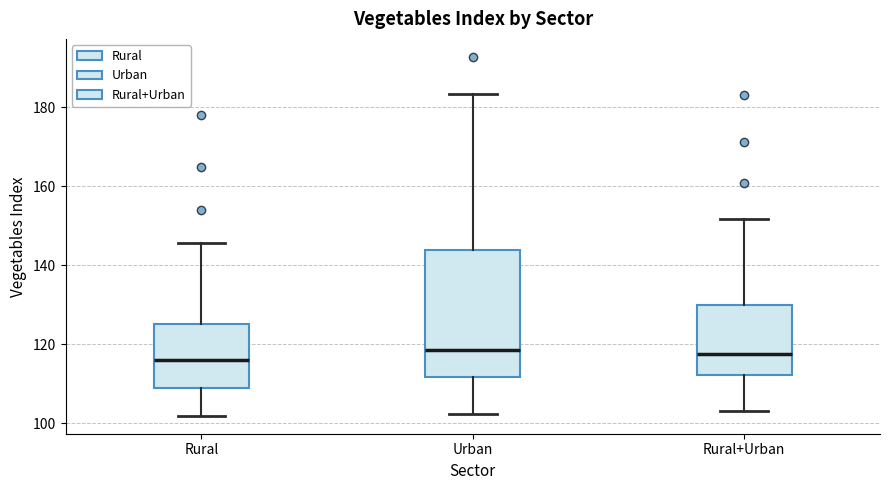

Reading left to right, transcribe this box plot: for each box, give where its median line is, the range the box spans, and where its two whiskers end, as read against the y-axis. The values are not printed on the chart, so give them approximately, as read against the axis.

Rural: median 116, box 108 to 126, whiskers 102 to 146
Urban: median 118, box 112 to 144, whiskers 102 to 184
Rural+Urban: median 118, box 112 to 130, whiskers 104 to 152